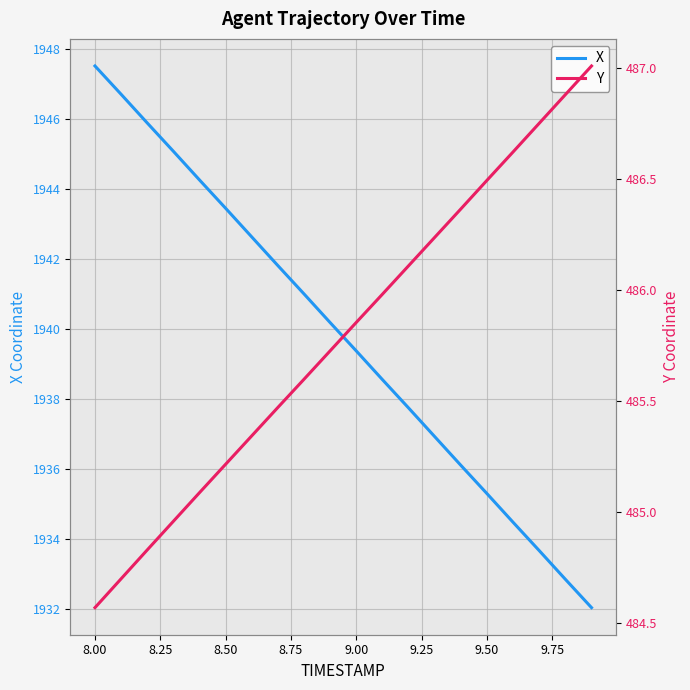

At which label does X first exceed 1940?

8.00